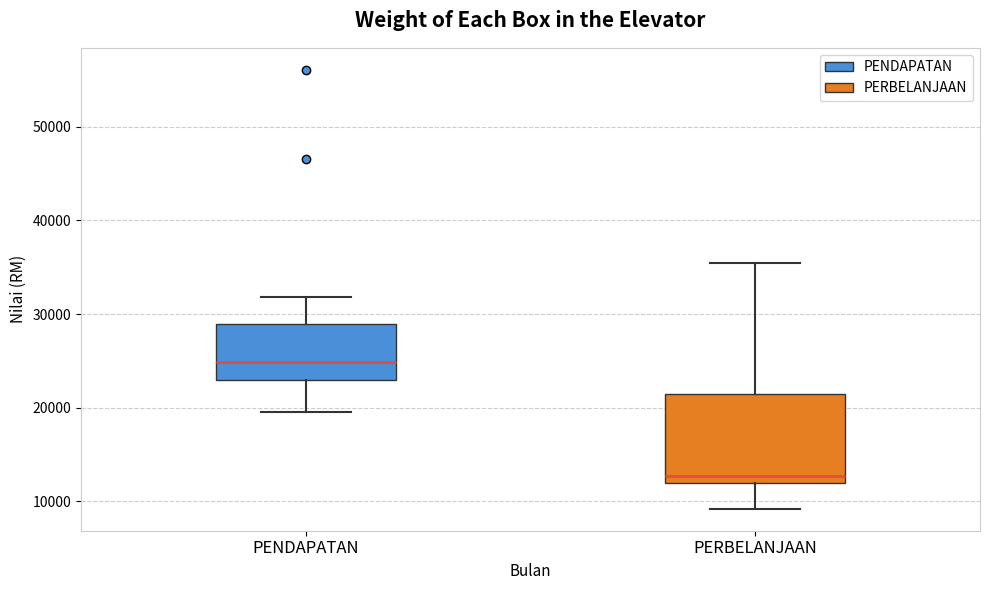

Reading left to right, read every box against the y-axis: the position of its median line, the range the box covers, and the ends of its whiskers. The values are not printed on the chart, so give them approximately, as read against the axis.

PENDAPATAN: median 25000, box 23000 to 29000, whiskers 19000 to 32000
PERBELANJAAN: median 13000, box 12000 to 21000, whiskers 9000 to 35000